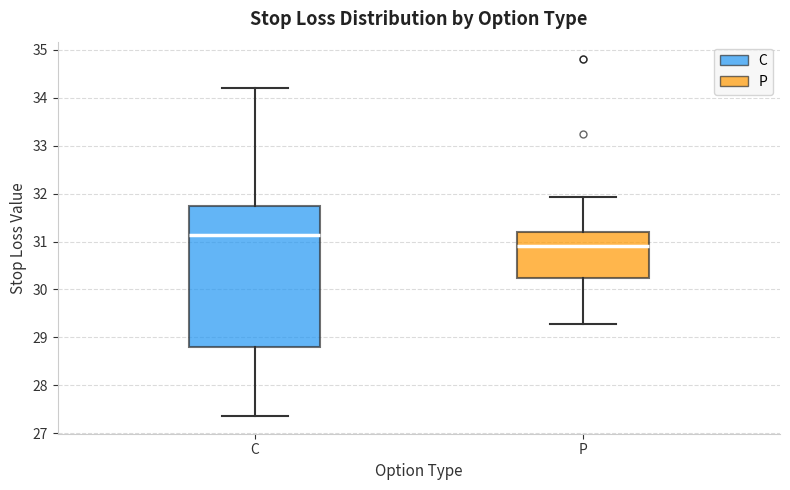

Reading left to right, transcribe this box plot: for each box, give where its median line is, the range the box spans, and where its two whiskers end, as read against the y-axis. The values are not printed on the chart, so give them approximately, as read against the axis.

C: median 31.1, box 28.8 to 31.7, whiskers 27.4 to 34.2
P: median 30.9, box 30.2 to 31.2, whiskers 29.3 to 31.9